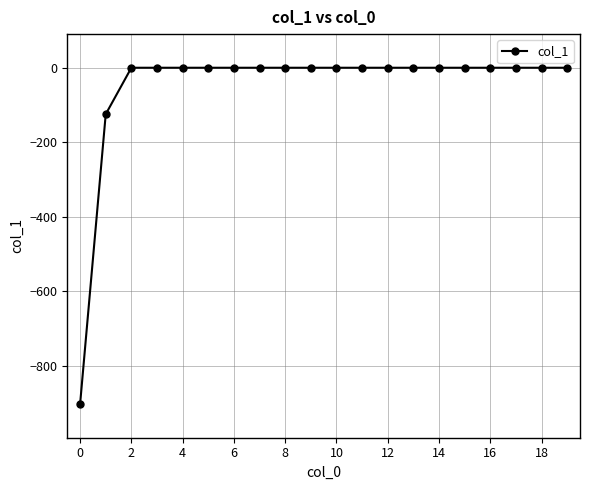

Reading left to right, extract all data points from this chart.

-903.6	-124.8	0.0	0.0	0.0	0.0	0.0	0.0	0.0	0.0	0.0	0.0	0.0	0.0	0.0	0.0	0.0	0.0	0.0	0.0